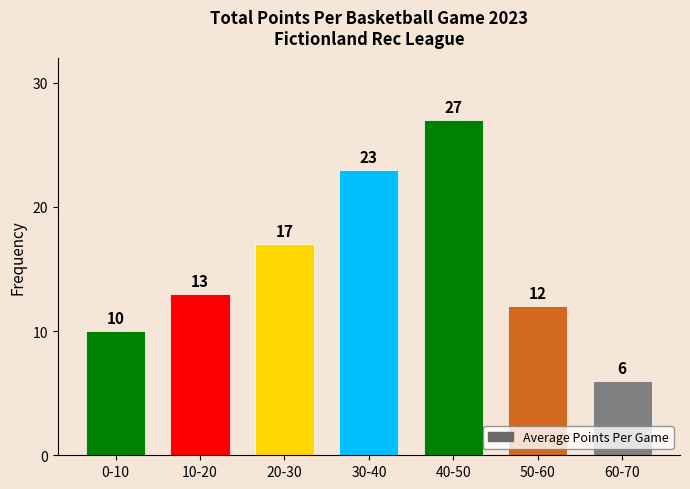

Reading right to left, list all the values displayed in this chart.

60-70=6	50-60=12	40-50=27	30-40=23	20-30=17	10-20=13	0-10=10